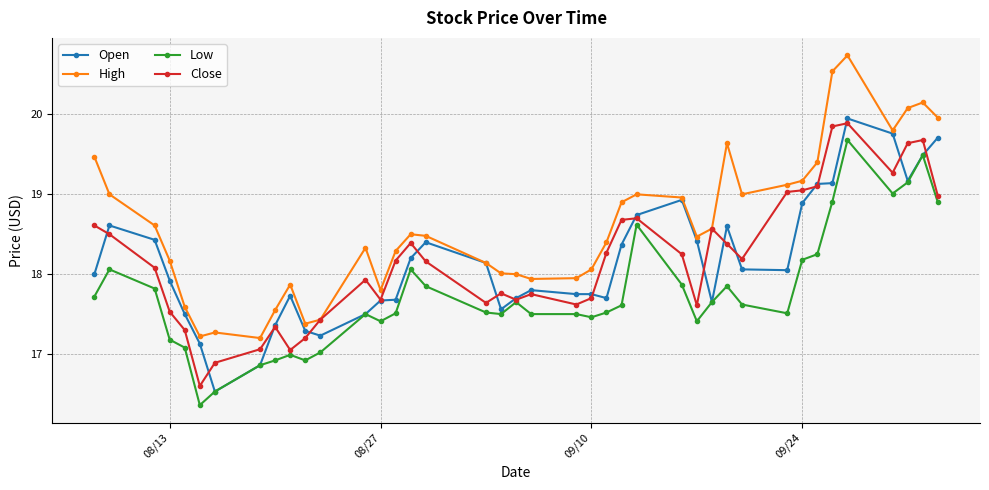

Which series has the largest range (max minus min)?

High